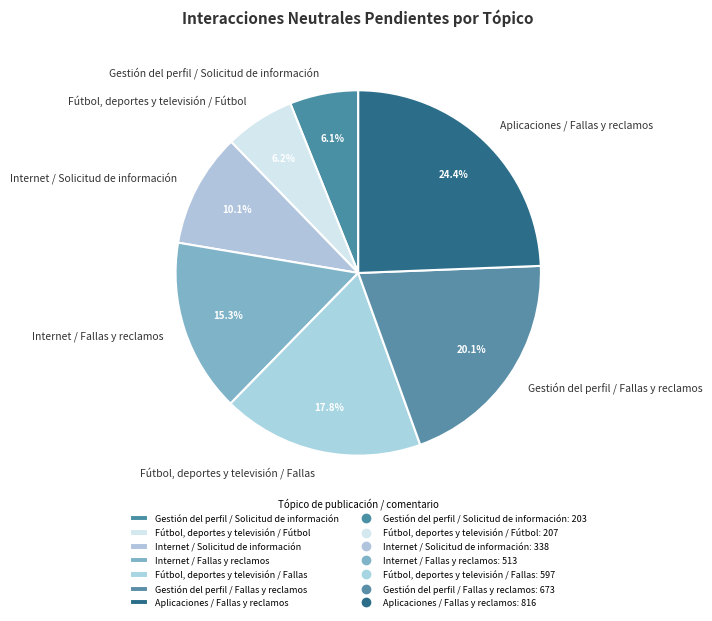

Is there any slice that represents more than half of the pie?

No